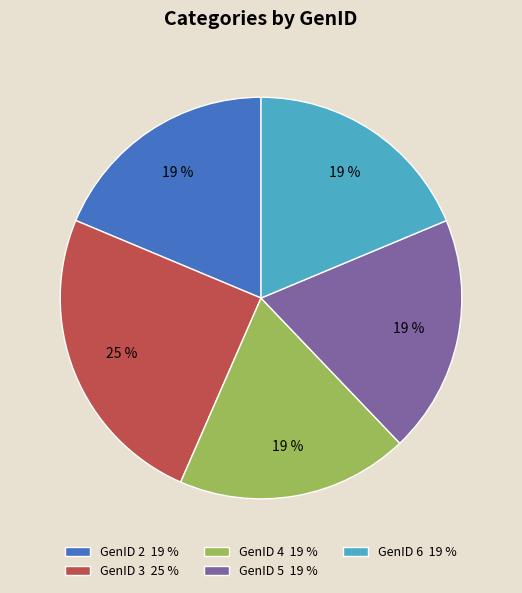

Is it true that GenID 6 19 % is 19% of the pie?

True